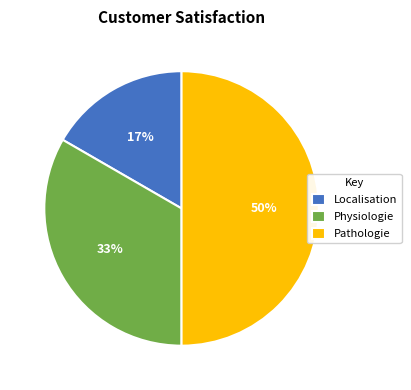

What is the smallest slice in the pie chart?

Localisation